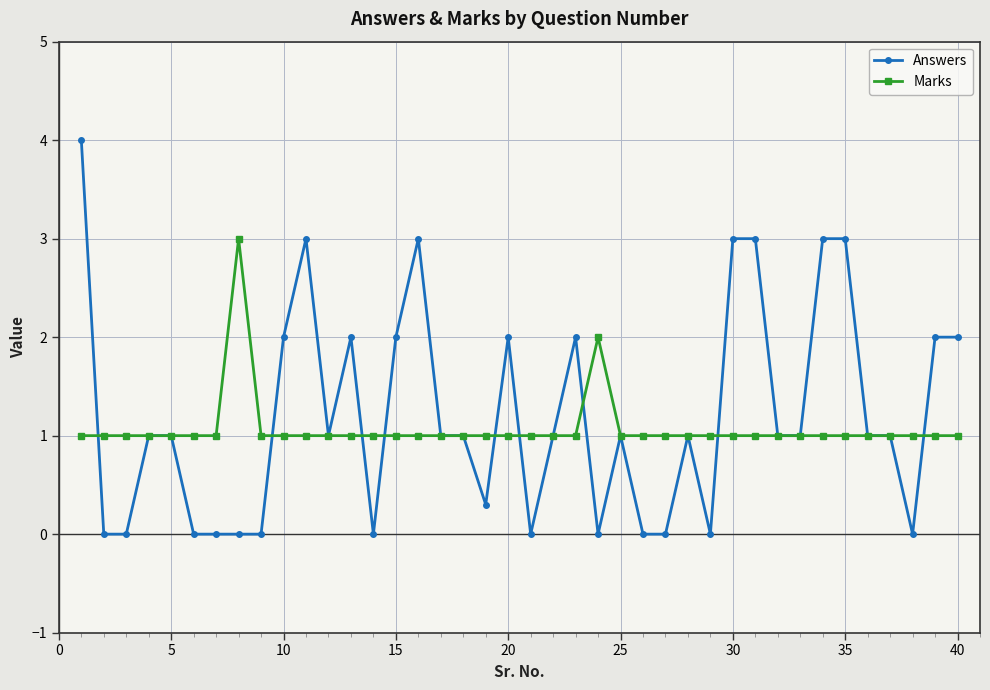

Reading left to right, transcribe all the data shown in this chart.

Answers: 4.0	0.0	0.0	1.0	1.0	0.0	0.0	0.0	0.0	2.0	3.0	1.0	2.0	0.0	2.0	3.0	1.0	1.0	0.3	2.0	0.0	1.0	2.0	0.0	1.0	0.0	0.0	1.0	0.0	3.0	3.0	1.0	1.0	3.0	3.0	1.0	1.0	0.0	2.0	2.0
Marks: 1.0	1.0	1.0	1.0	1.0	1.0	1.0	3.0	1.0	1.0	1.0	1.0	1.0	1.0	1.0	1.0	1.0	1.0	1.0	1.0	1.0	1.0	1.0	2.0	1.0	1.0	1.0	1.0	1.0	1.0	1.0	1.0	1.0	1.0	1.0	1.0	1.0	1.0	1.0	1.0